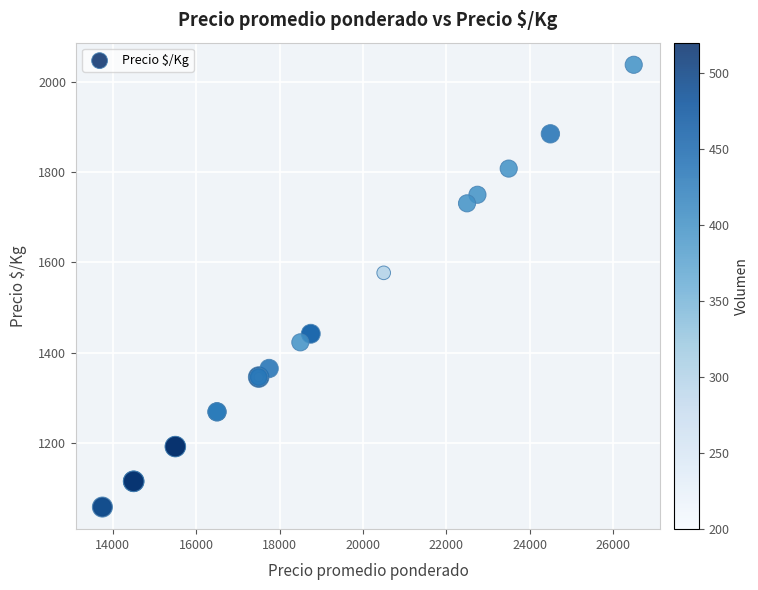

What Y value in the scatter plot is closest to 1548?

1577